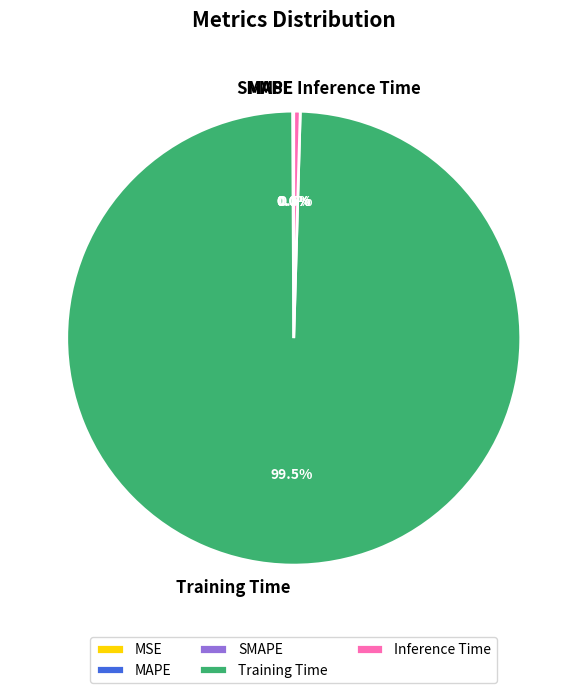

What portion of the pie excludes Inference Time?

99.5%